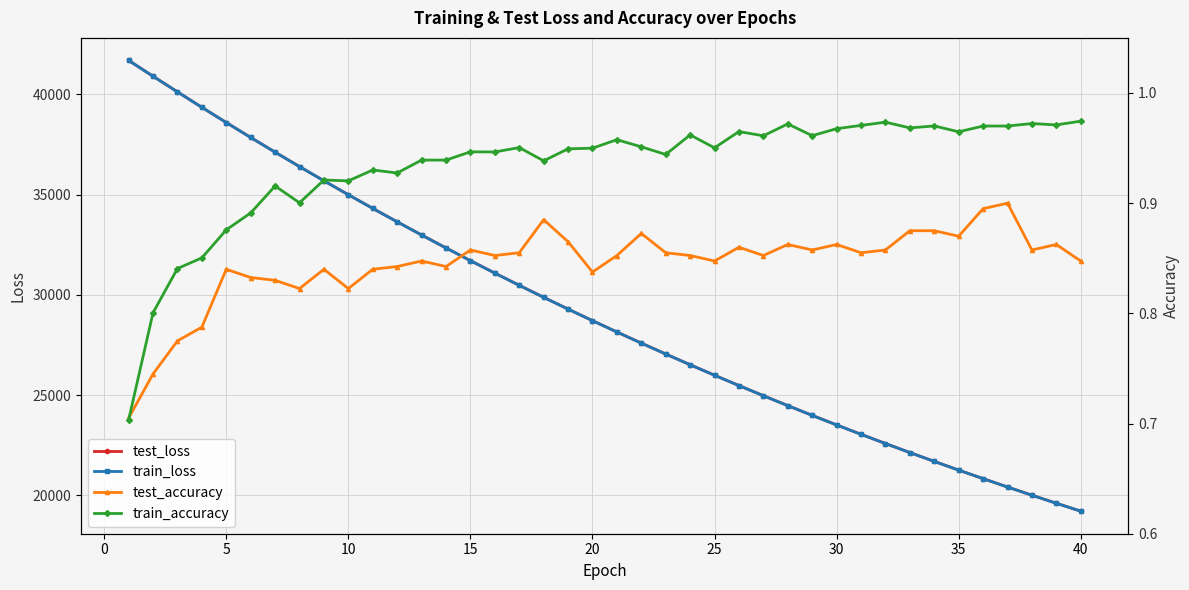

What is the minimum value for test_loss?

19215.6